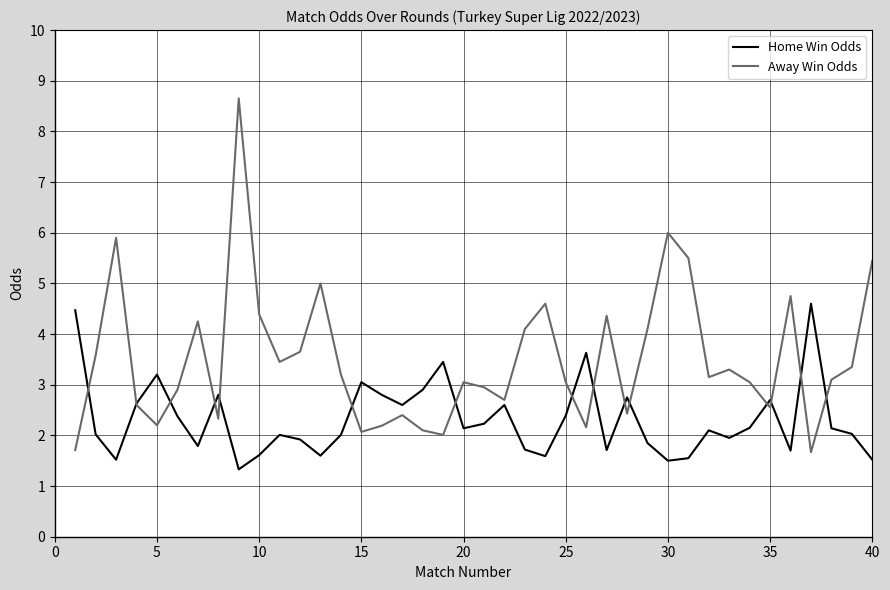

List the series in order of their overall mean, lowest first.

Home Win Odds, Away Win Odds